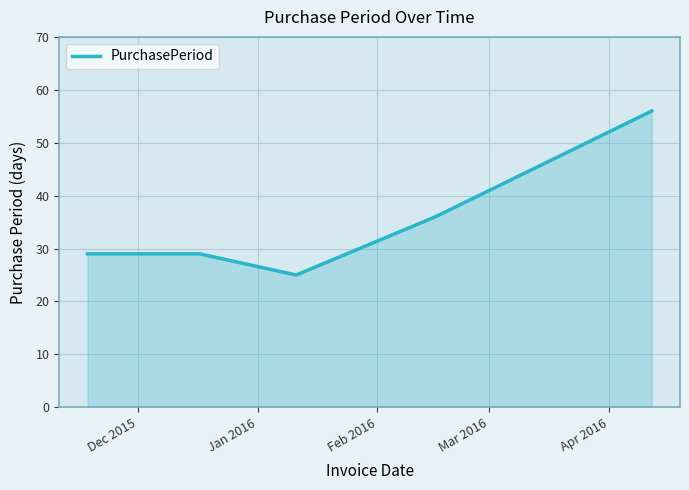

What is the difference between the second highest and minimum values?

11